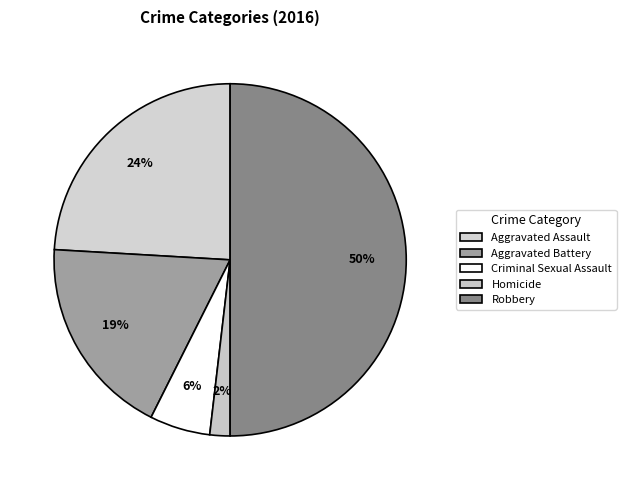

What is the ratio of the value at Aggravated Assault to the value at Aggravated Battery?

1.3